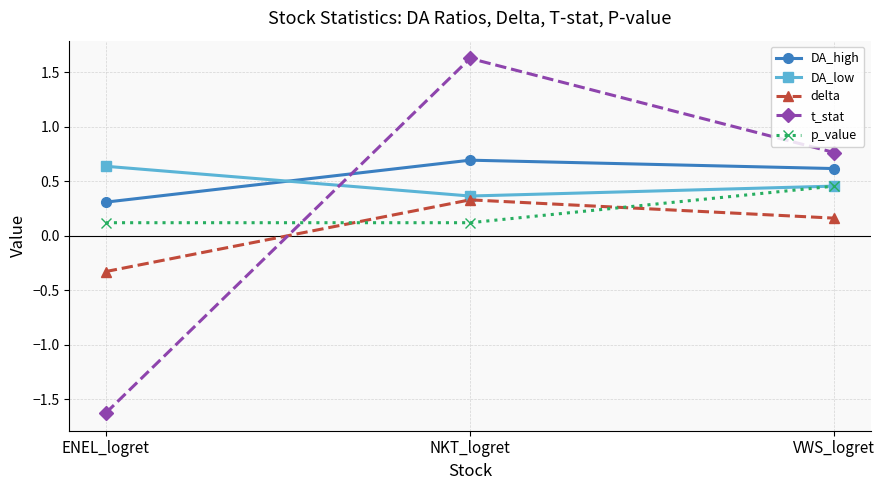

True or false: t_stat has a value of -2.4 at ENEL_logret.

False